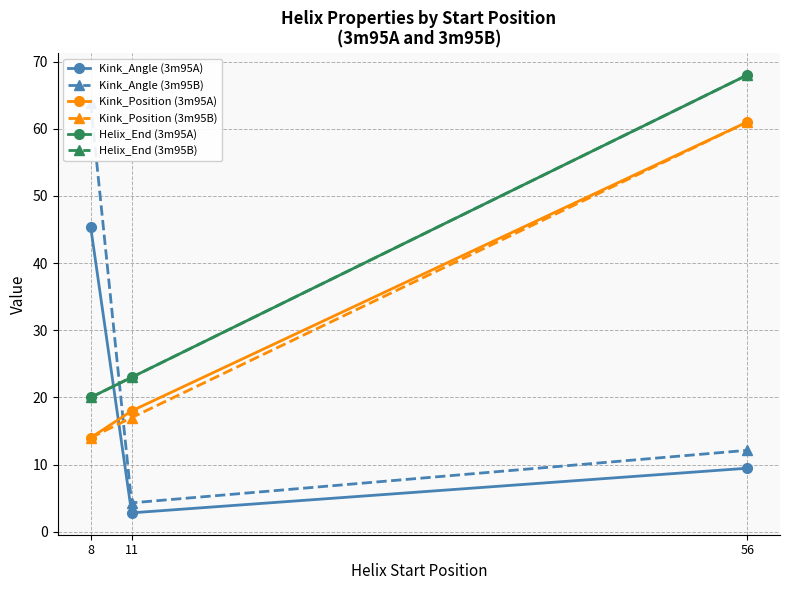

List the labels in order of Kink_Position (3m95A) value, largest first.

56, 11, 8